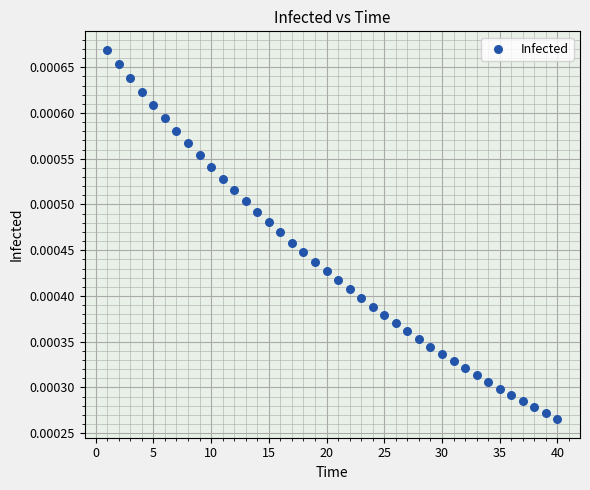

What is the range of X values (max minus min)?

39.0